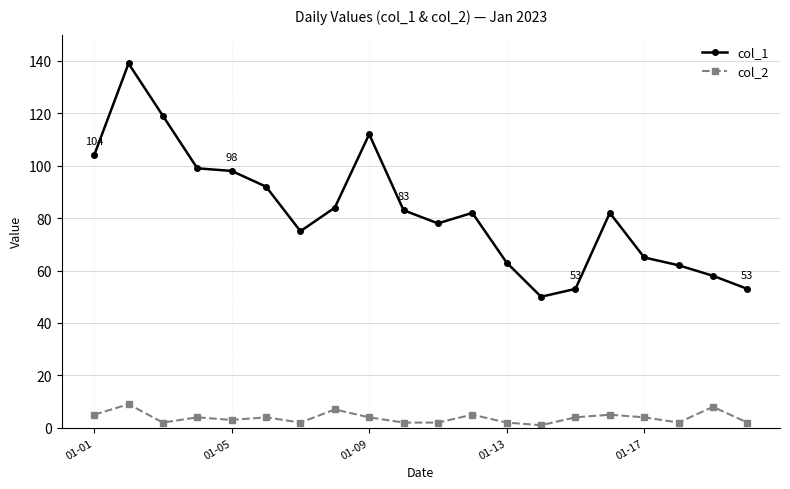

At how many categories does at least one series exceed 106?

3